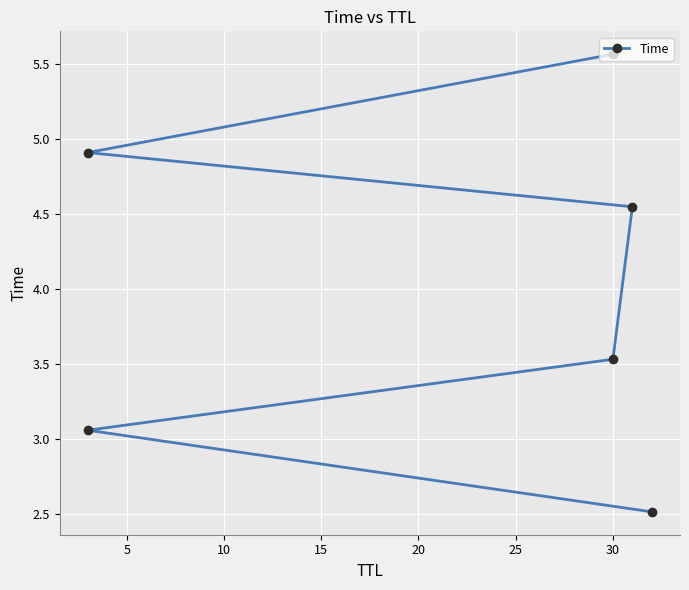

What is the ratio of the value at 25 to the value at 10?

1.6